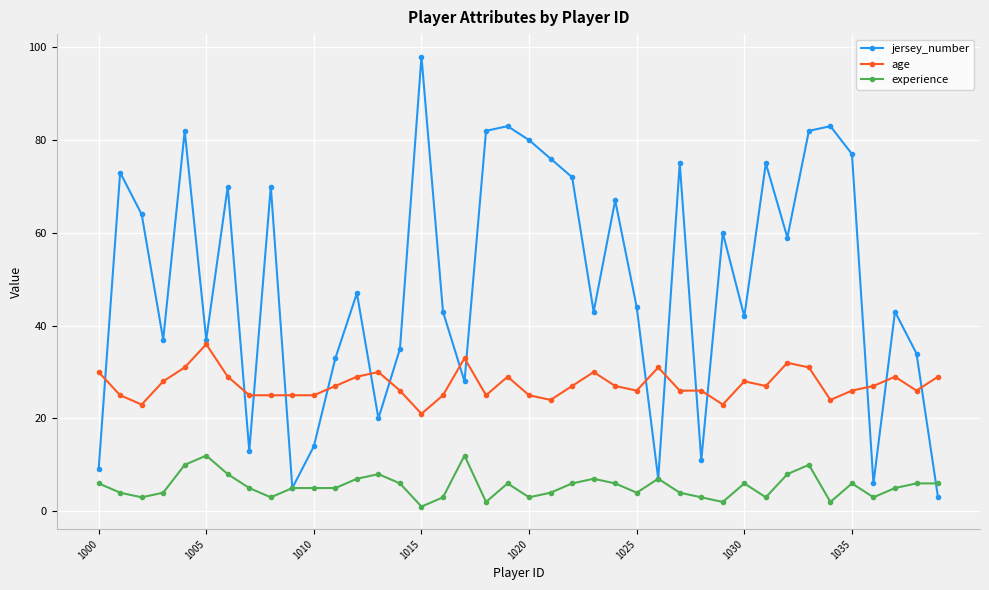

Which series has the largest range (max minus min)?

jersey_number